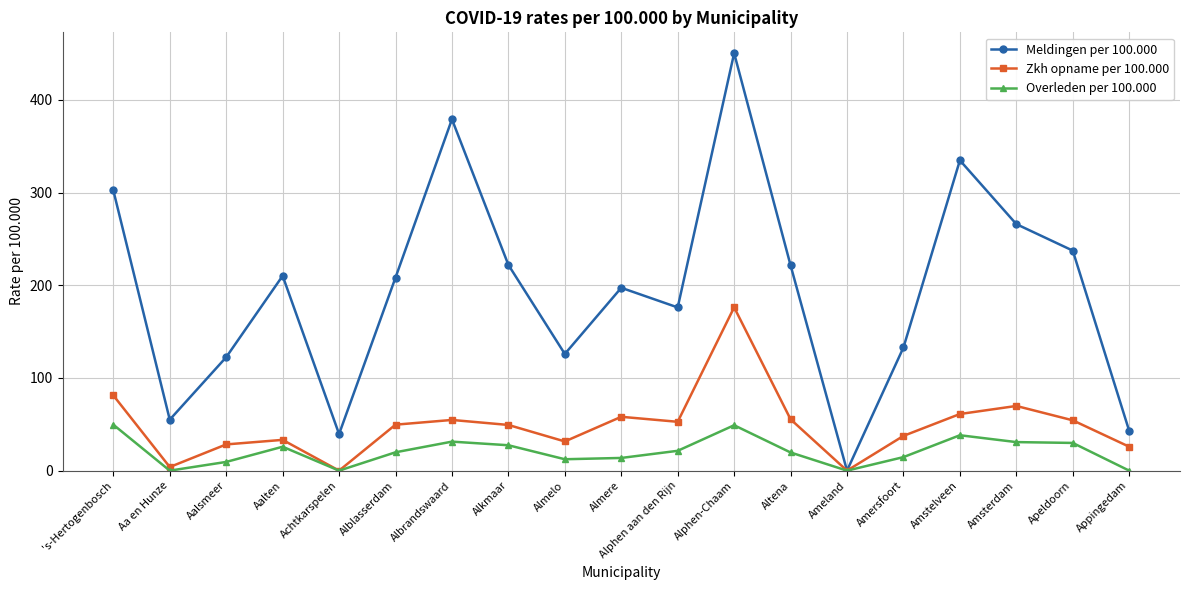

What is the difference between the highest and lowest values at Amstelveen?

296.6